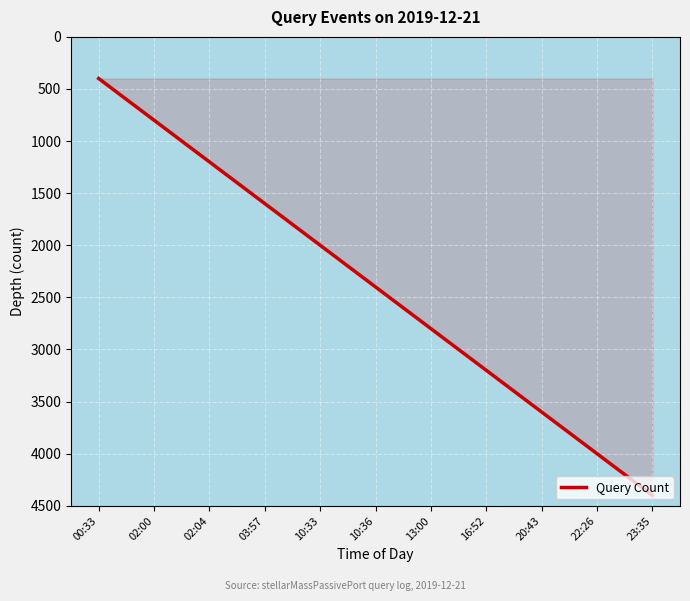

True or false: there are more than 1 points higher than both neighbors.

False